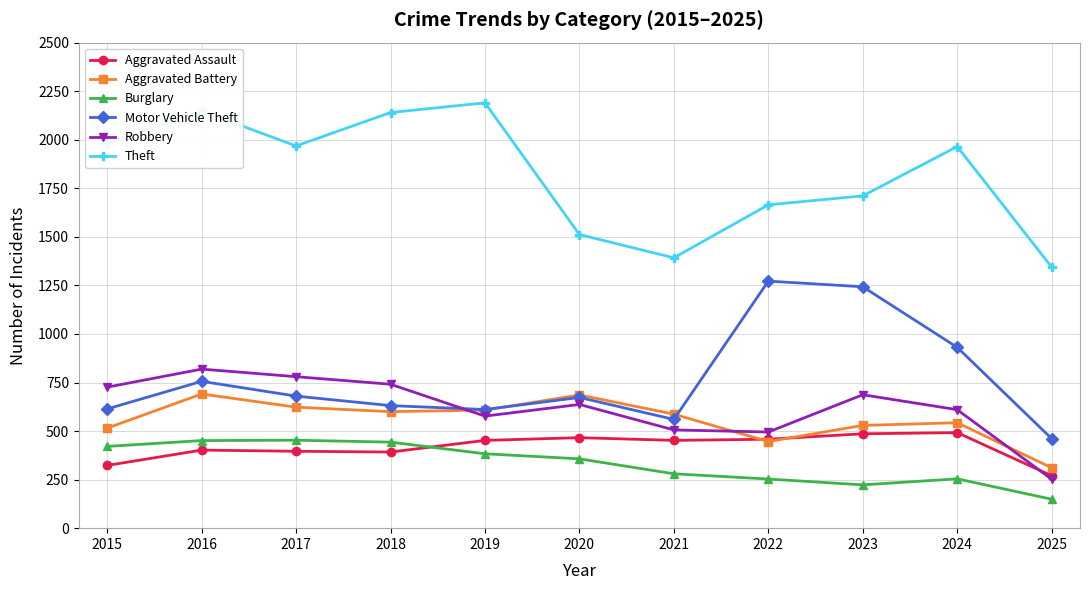

What is the minimum value shown in the chart?

149